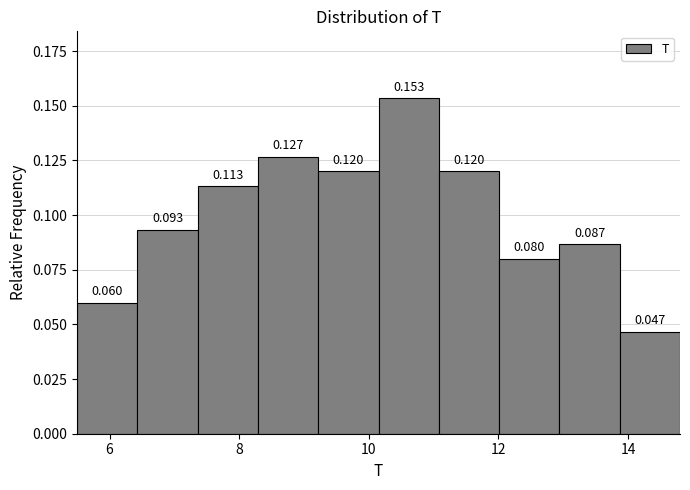

Reading left to right, transcribe this chart: for each bar, give the range it covers on the x-axis and its height. The bar edges are not printed on the chart, so give them approximately, as read against the axis.

5.6 to 6.4: 0.060
6.4 to 7.4: 0.093
7.4 to 8.2: 0.113
8.2 to 9.2: 0.127
9.2 to 10.2: 0.120
10.2 to 11.0: 0.153
11.0 to 12.0: 0.120
12.0 to 13.0: 0.080
13.0 to 13.8: 0.087
13.8 to 14.8: 0.047